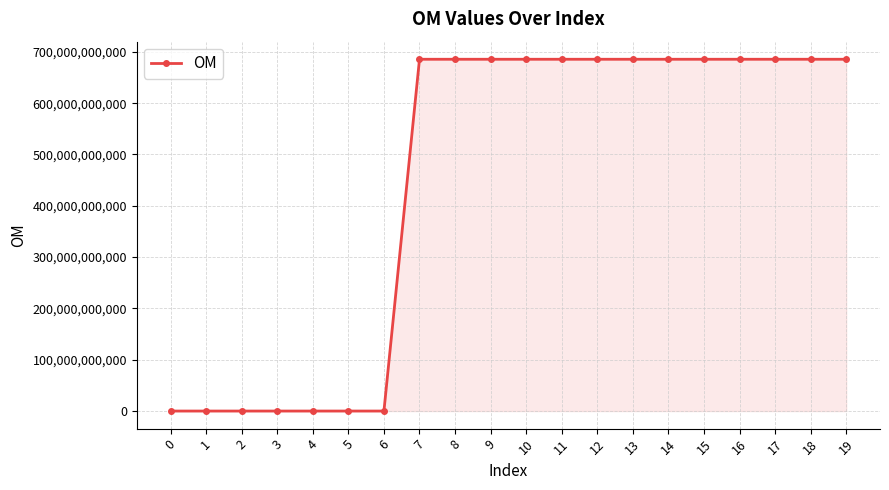

What is the value of the 16th point from the left?

685601363705